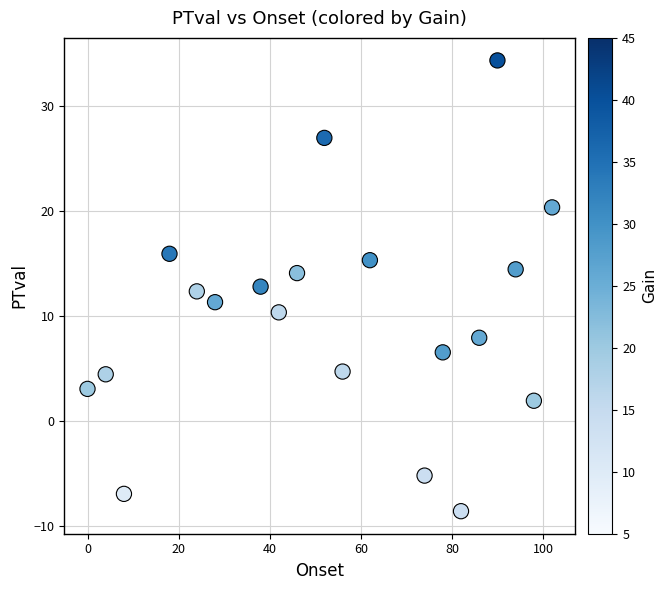

What is the range of Y values (max minus min)?

42.9